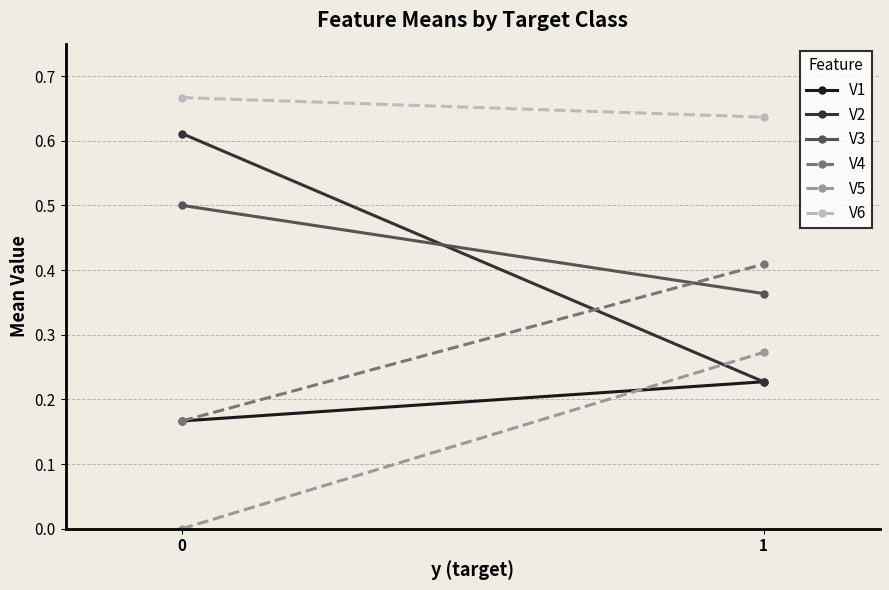

Count the V4 values in the range 0 to 1.

2